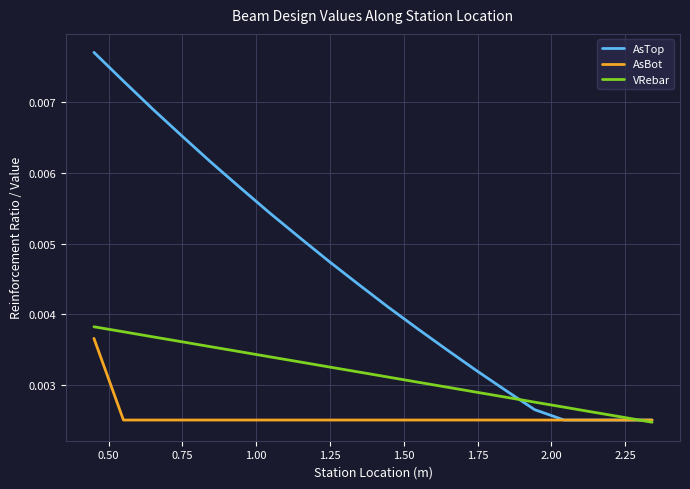

Which series has the largest total across all categories?

AsTop